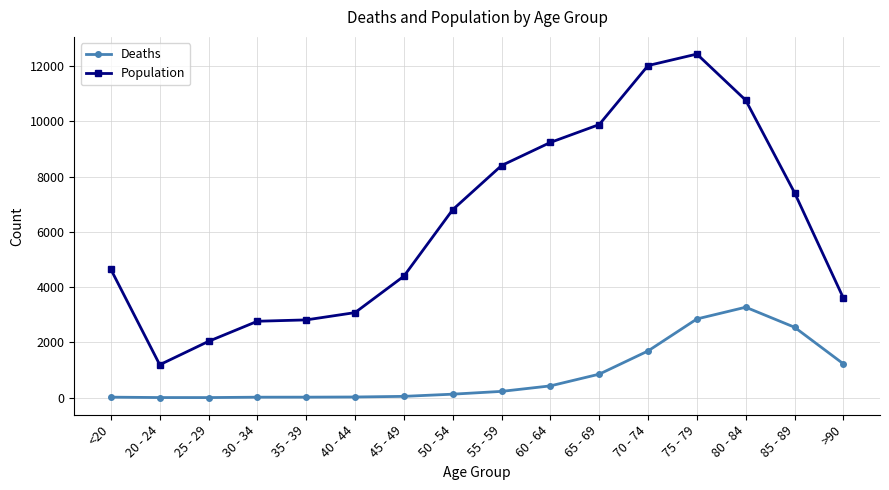

At 30 - 34, list the series in order from largest to smallest.

Population, Deaths